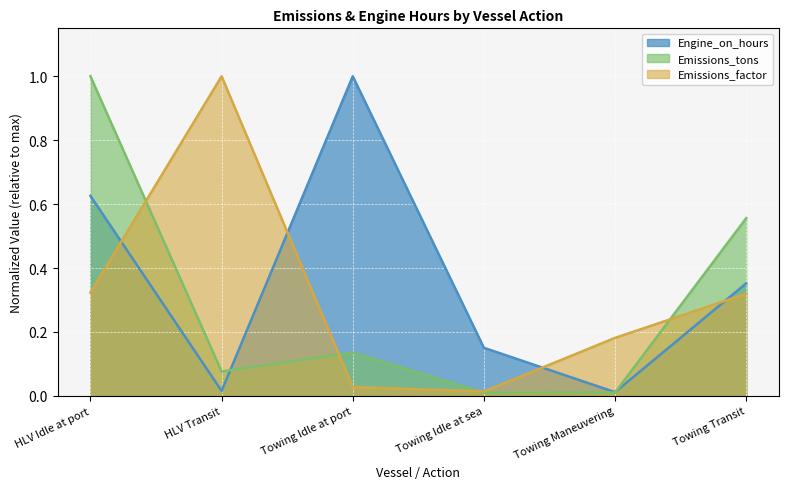

The value of Emissions_factor at Towing Transit is 0.1. True or false?

False